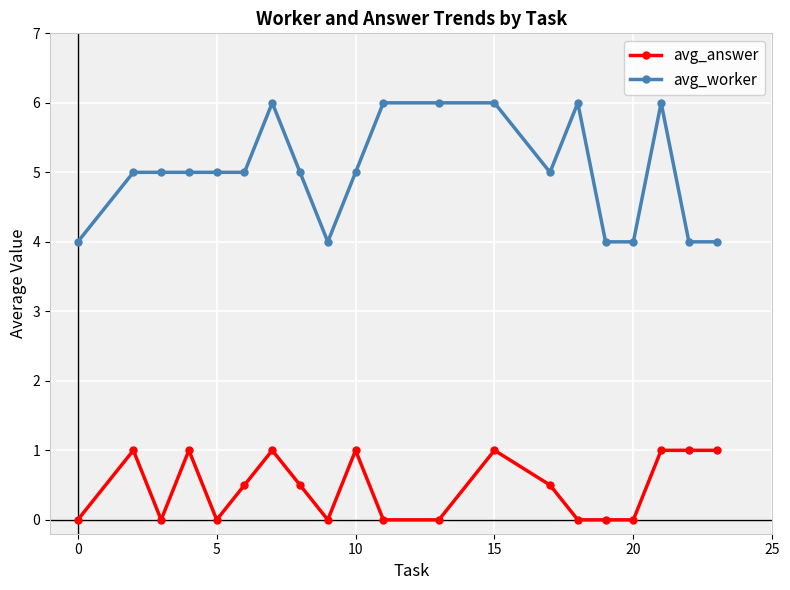

What is the difference between the maximum and minimum values in the avg_worker series?

2.0